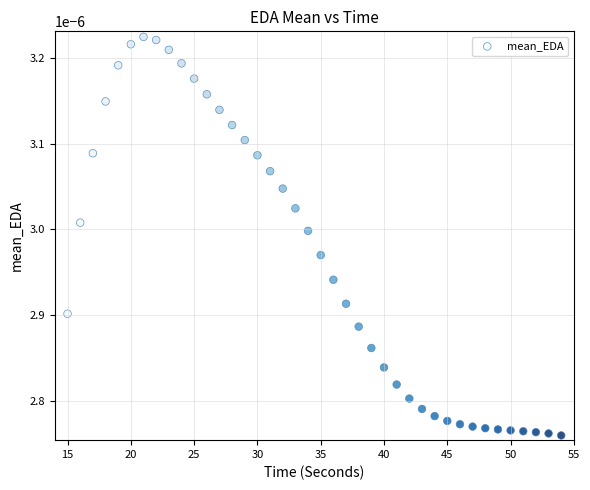

What is the range of X values (max minus min)?

39.0